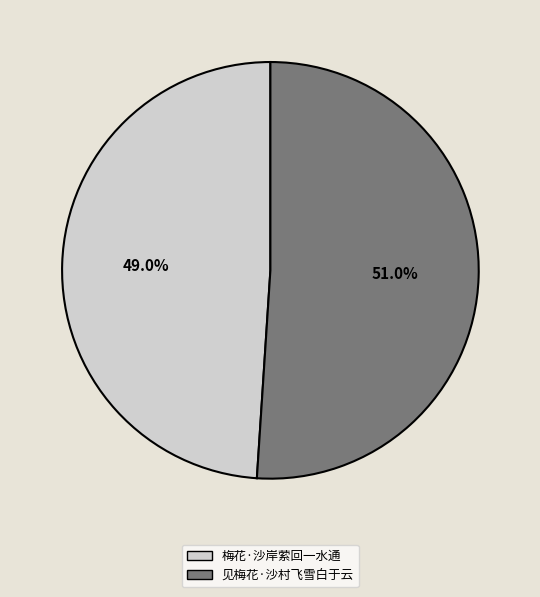

Which slice is the largest?

见梅花·沙村飞雪白于云